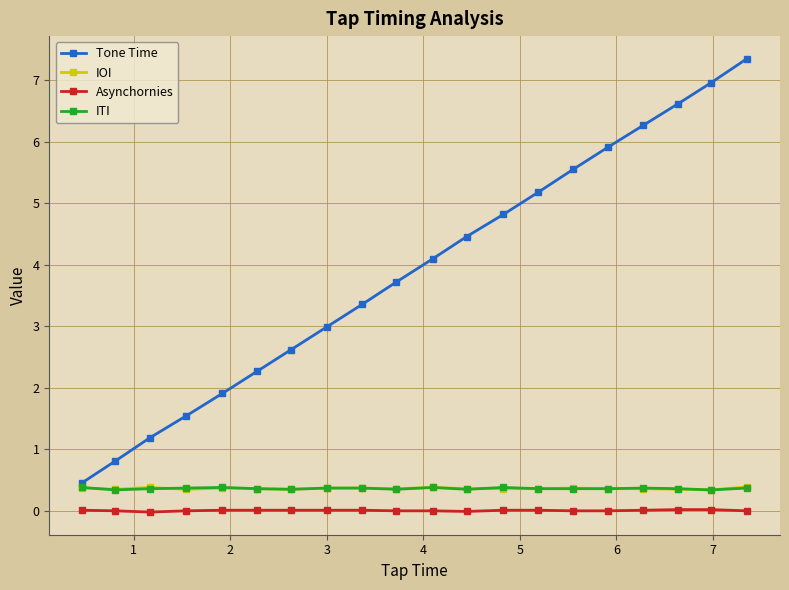

True or false: IOI has more than 0 interior local peaks.

True